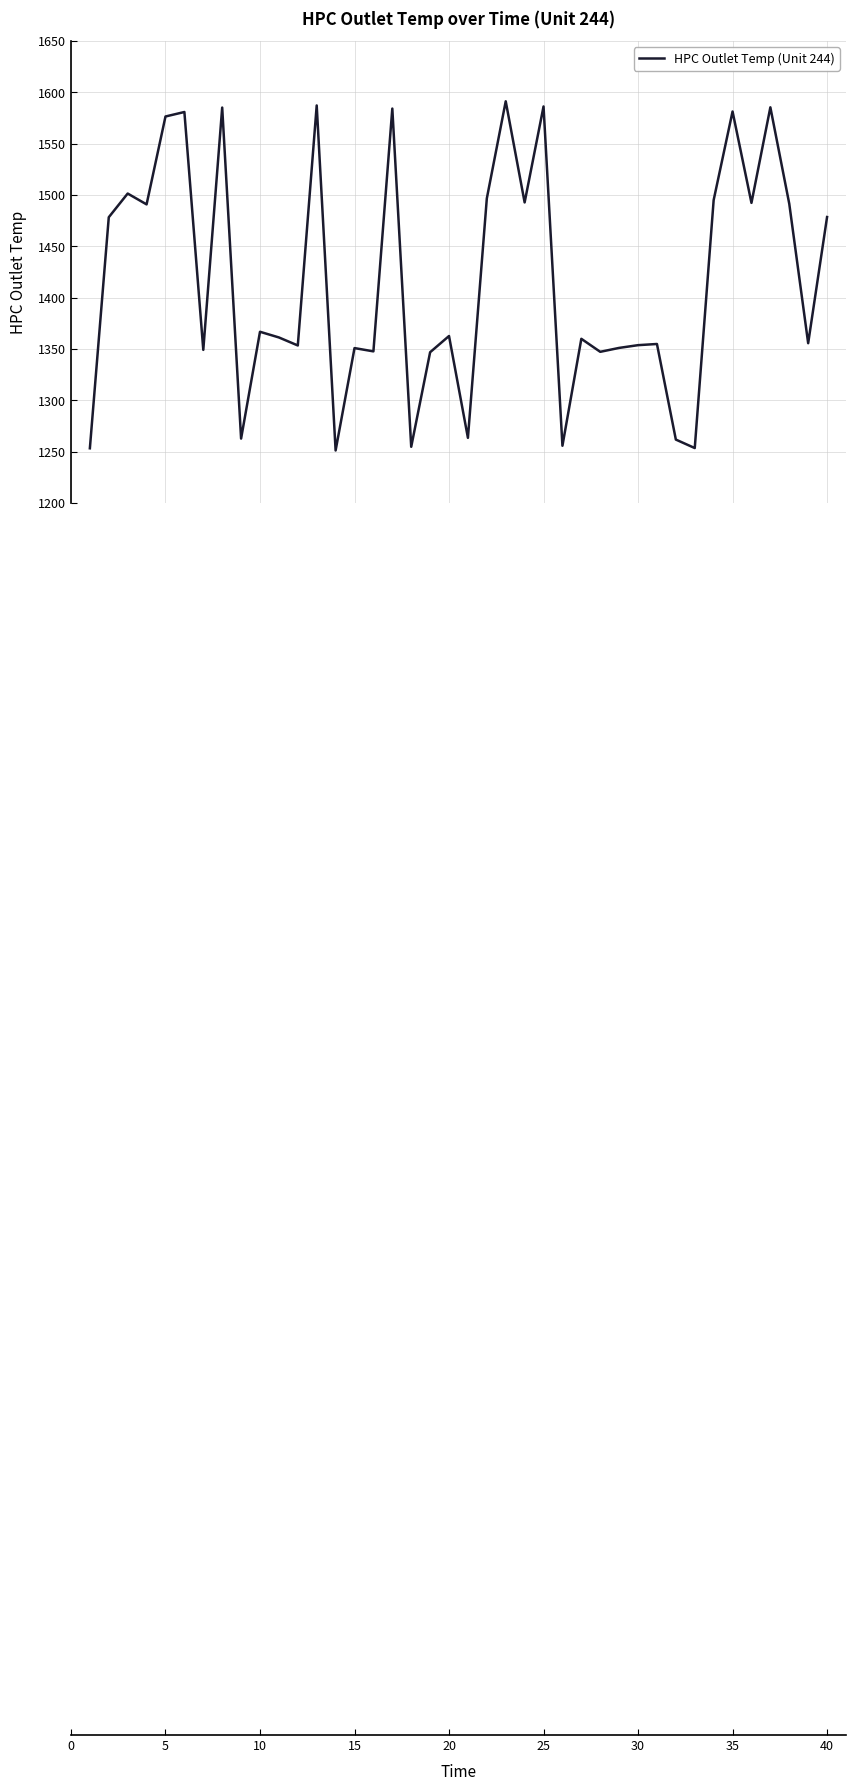

What is the maximum value shown in the chart?

1591.3